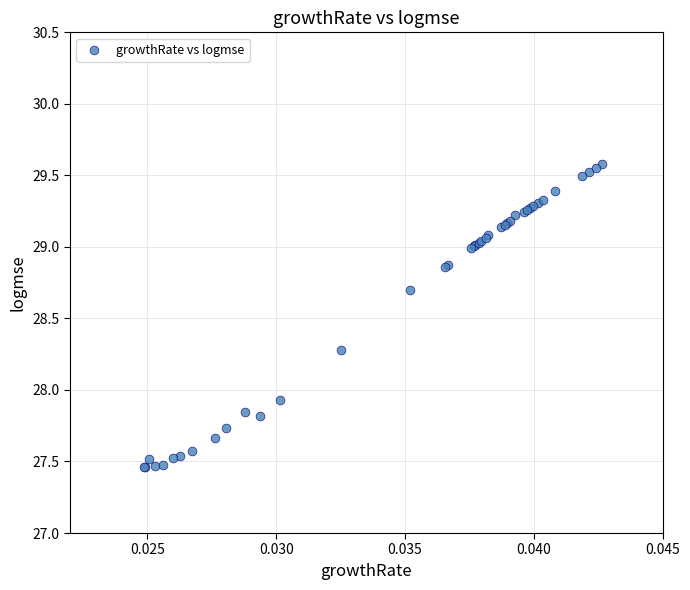

What Y value in the scatter plot is closest to 28?

27.9